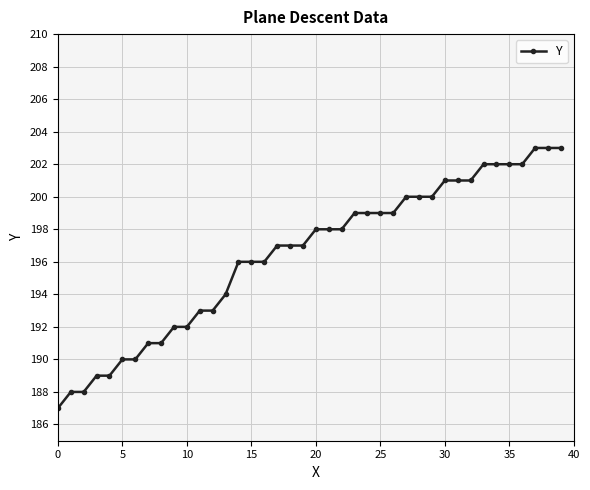

What is the maximum value shown in the chart?

203